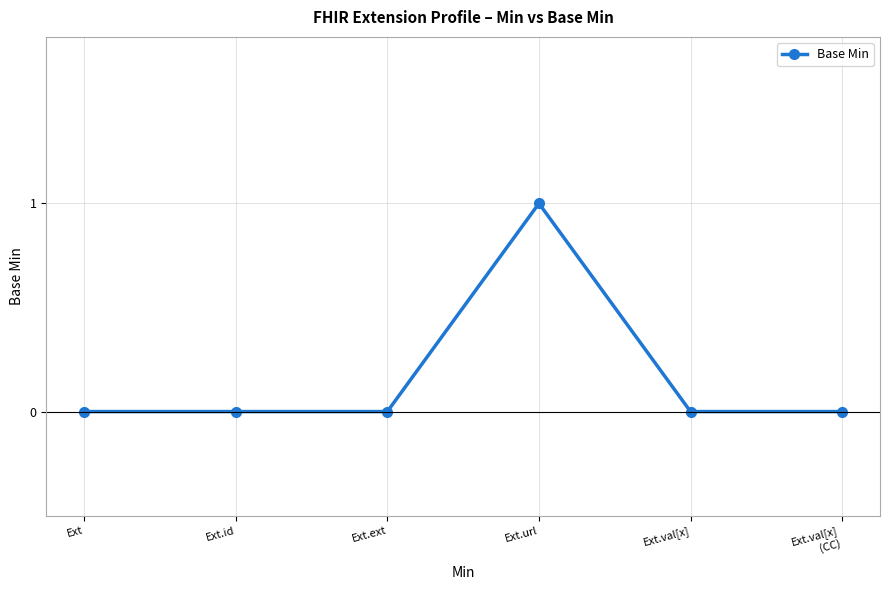

What is the maximum value shown in the chart?

1